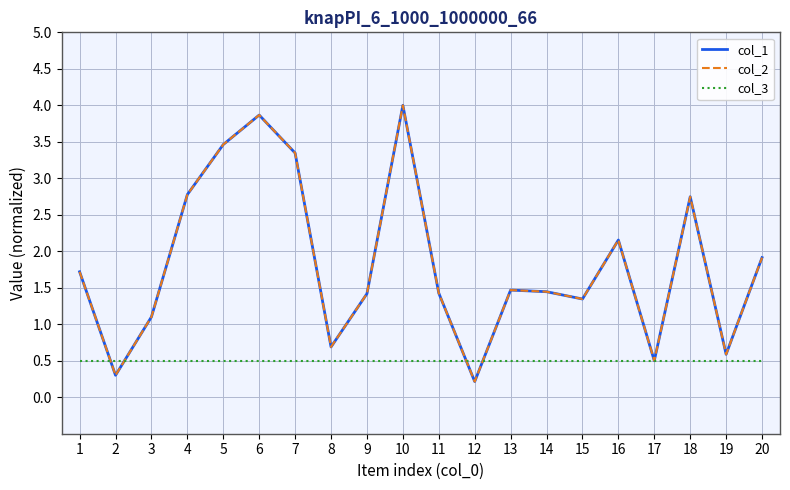

Does the chart have visible grid lines?

Yes